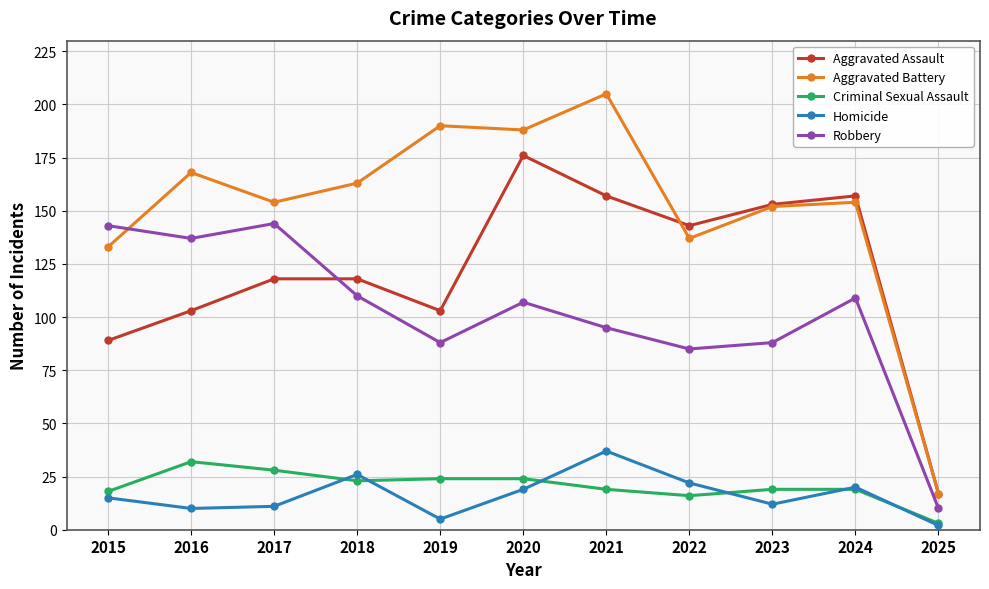

Which series changed the most between 2015 and 2020?

Aggravated Assault